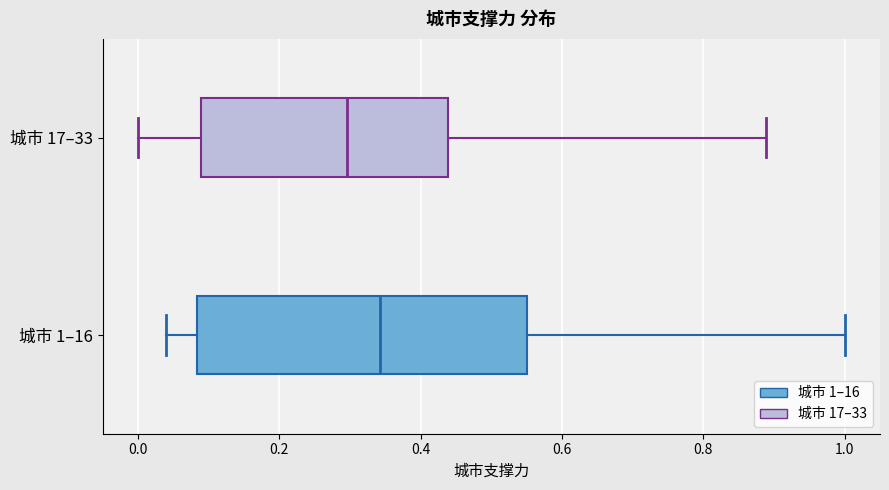

Which box is the widest, from its left edge to its right edge?

城市 1–16